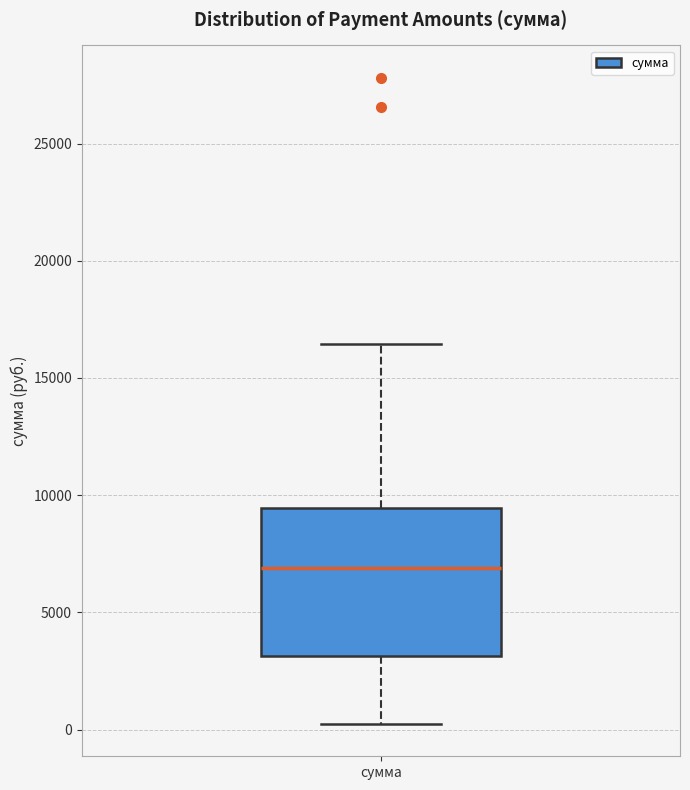

Where is the upper edge of the box for сумма on the y-axis? The values are not printed on the chart, so give them approximately, as read against the axis.

9500